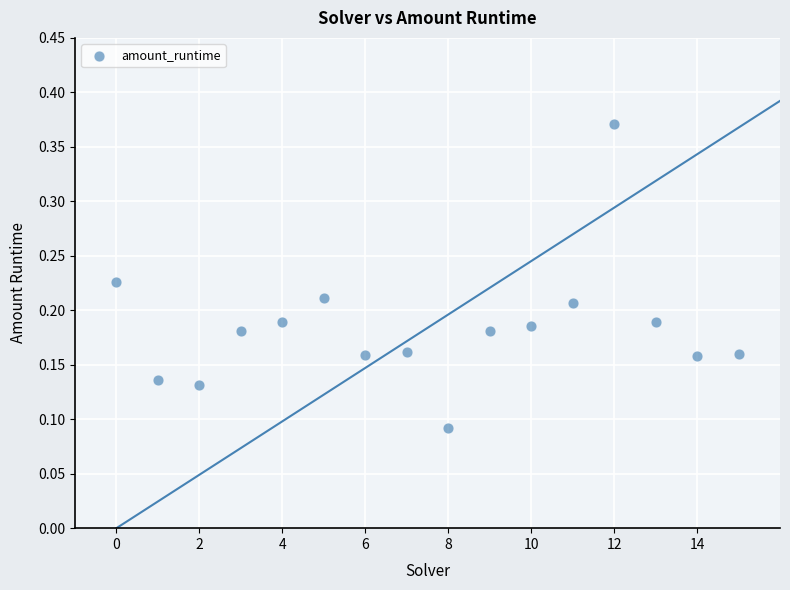

What is the range of Y values (max minus min)?

0.3